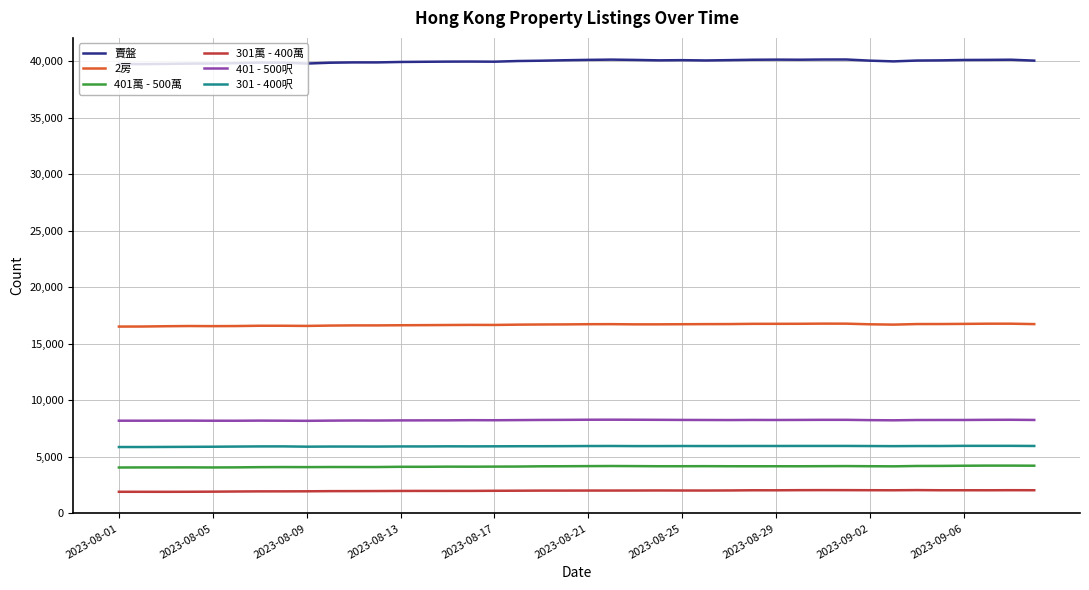

True or false: 2房 and 401萬 - 500萬 cross at least once.

False